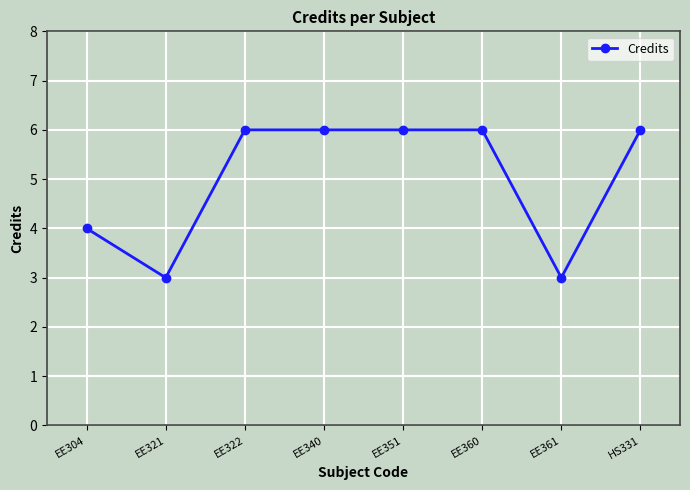

What is the smallest value displayed?

3